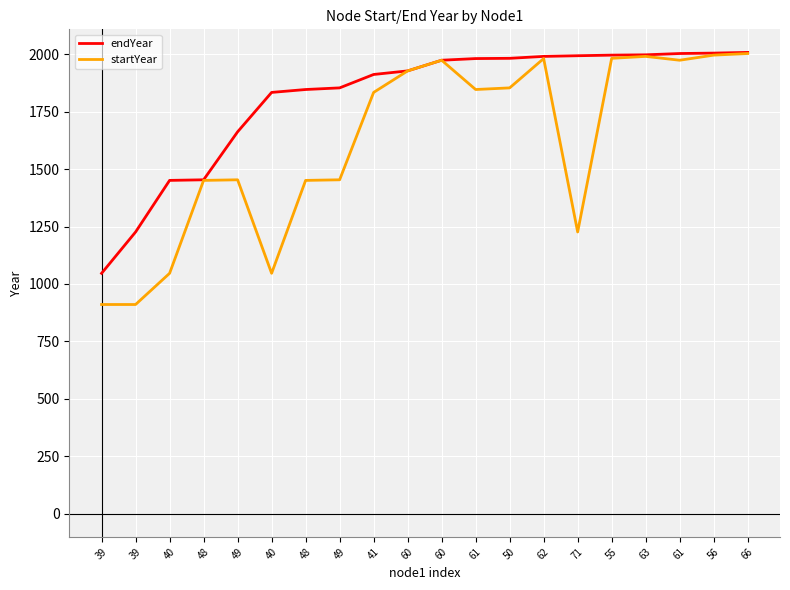

Which series changed the most between 41 and 61?

endYear